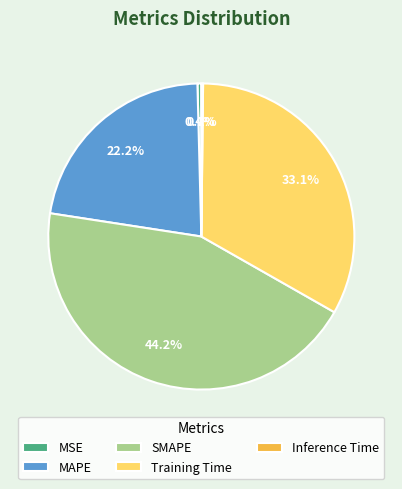

True or false: Training Time accounts for 38% of the total.

False